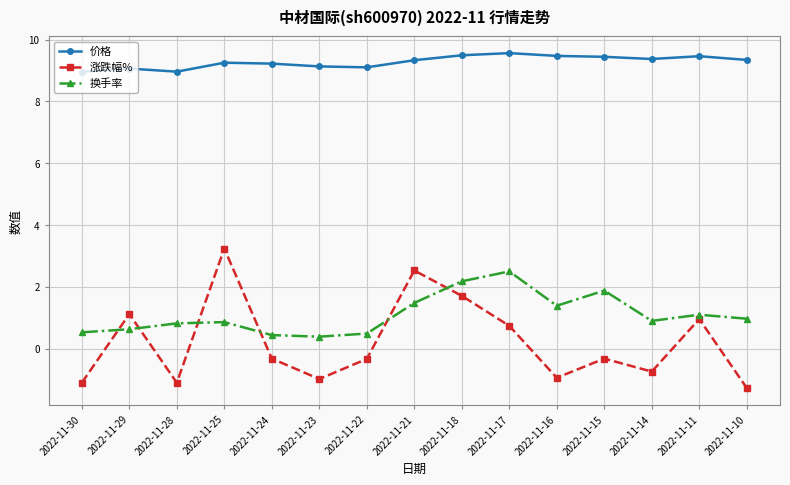

At 2022-11-22, list the series in order from largest to smallest.

价格, 换手率, 涨跌幅%